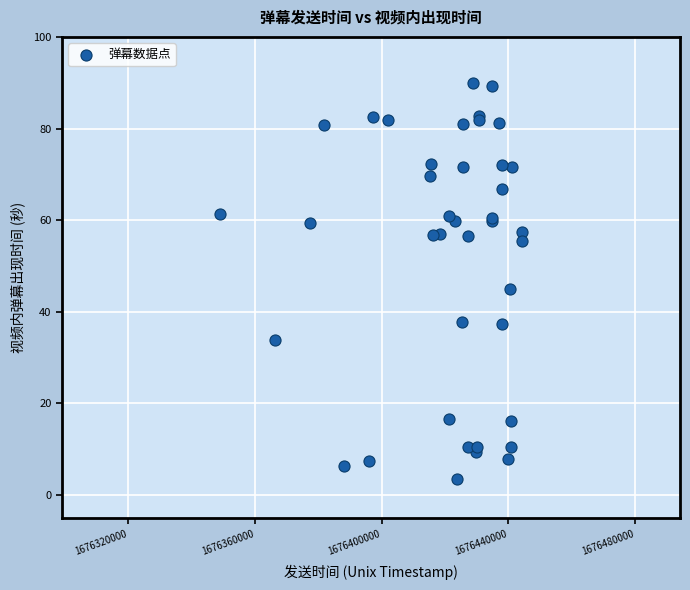

What Y value in the scatter plot is closest to 46?

44.9